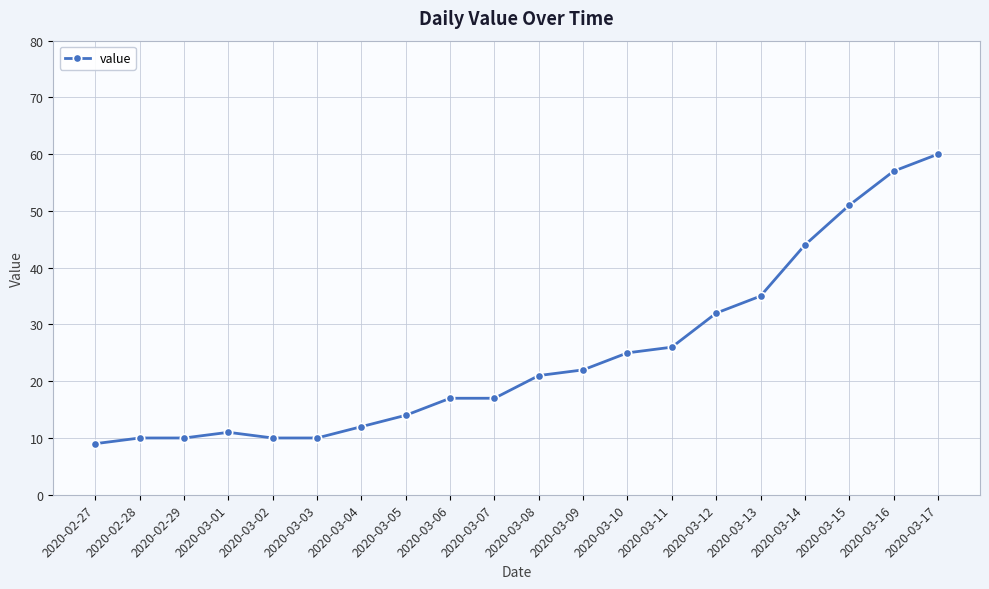

Which category has the highest value across all series?

2020-03-17